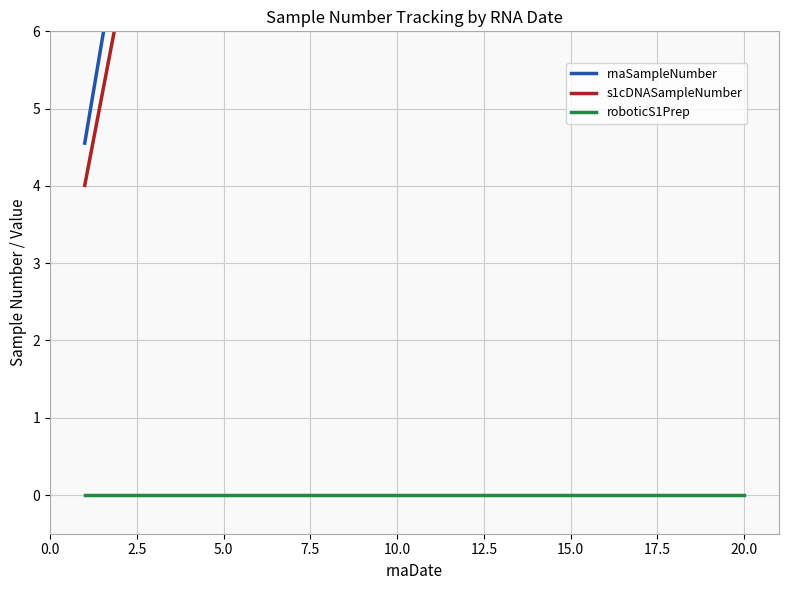

What is the difference between the maximum and minimum values in the s1cDNASampleNumber series?

13.6